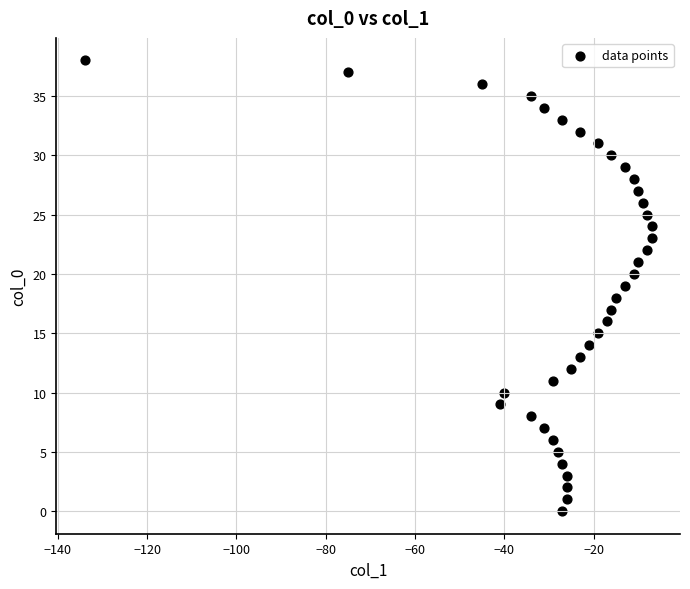

What is the range of Y values (max minus min)?

38